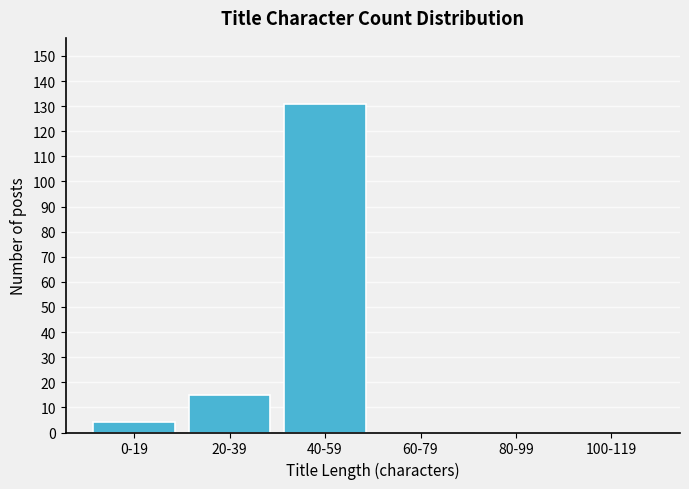

Reading left to right, extract all data points from this chart.

0-19=4	20-39=15	40-59=131	60-79=0	80-99=0	100-119=0